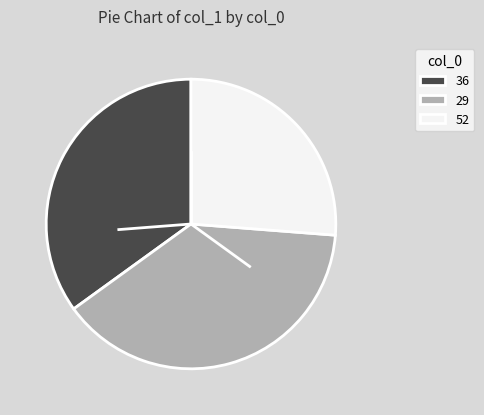

What is the smallest slice in the pie chart?

52